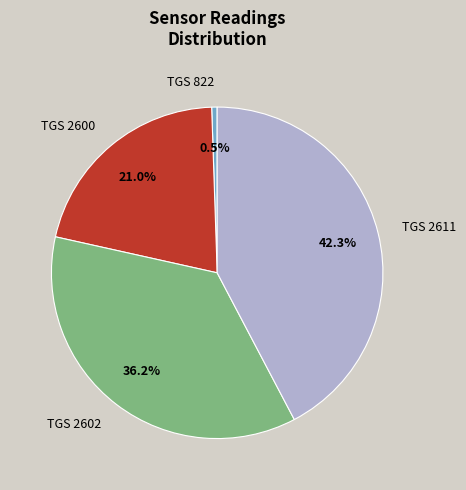

Between TGS 822 and TGS 2600, which is larger?

TGS 2600